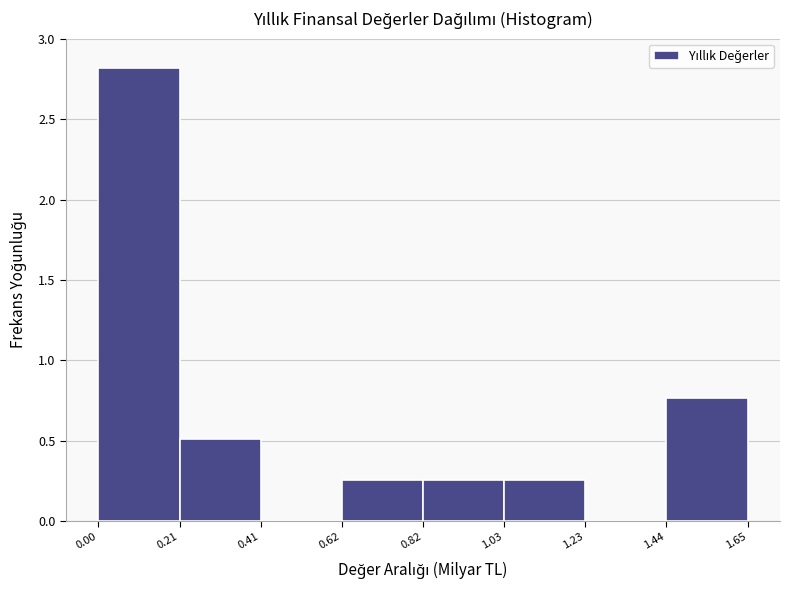

How tall is the bar that spans 0.00 to 0.21 on the x-axis? The values are not printed on the chart, so give them approximately, as read against the axis.

2.80